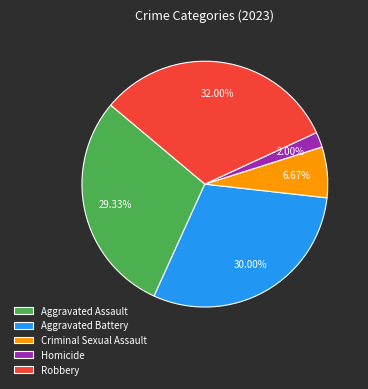

Do Criminal Sexual Assault and Aggravated Assault together represent more than half of the pie?

No